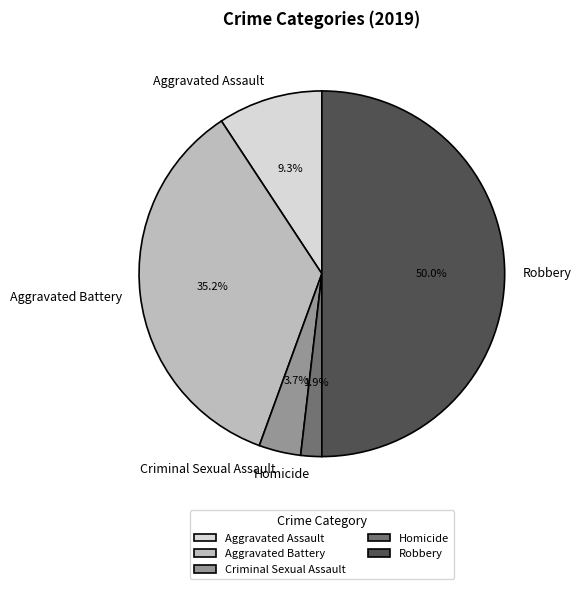

True or false: Aggravated Battery accounts for 21% of the total.

False